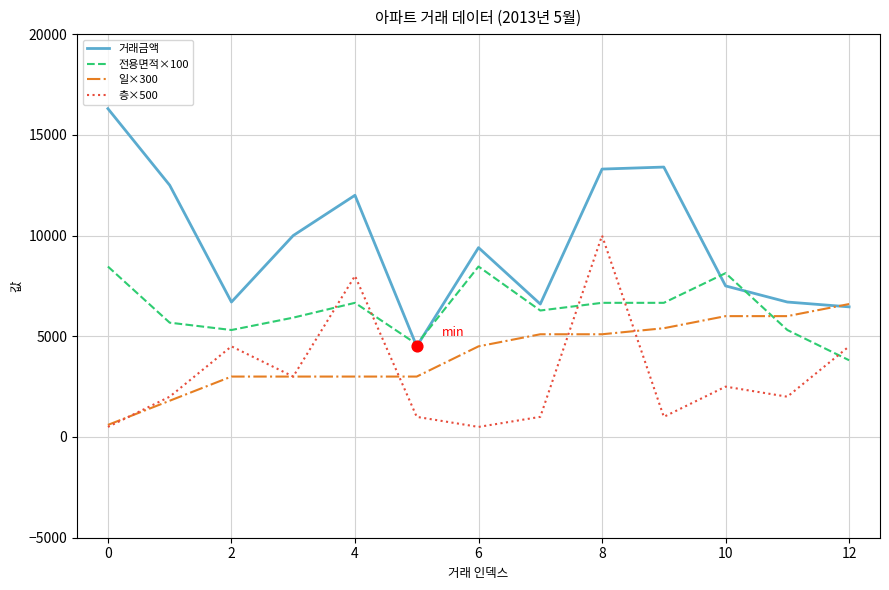

At how many categories does at least one series exceed 13650?

1